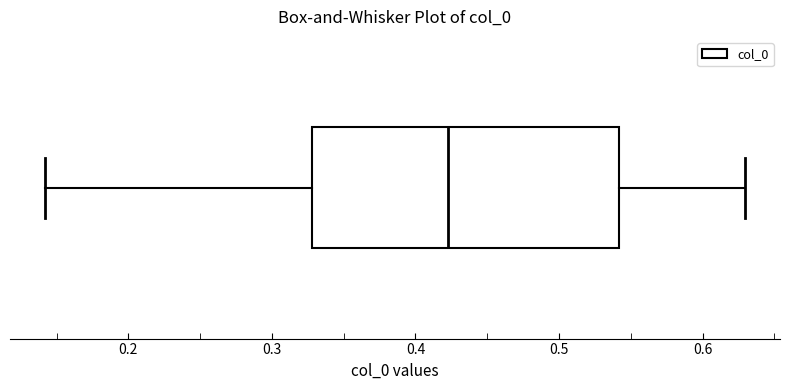

Read this box plot against the x-axis: the position of the median line, the range covered by the box, and the ends of both whiskers. The values are not printed on the chart, so give them approximately, as read against the axis.

median 0.42, box 0.33 to 0.54, whiskers 0.14 to 0.63